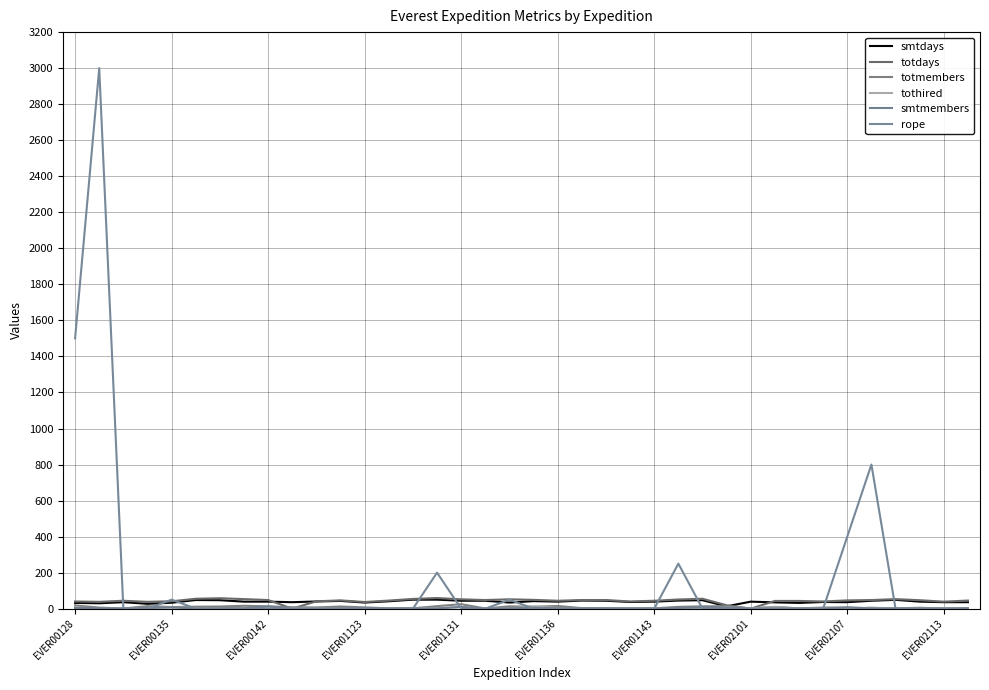

True or false: smtdays and tothired cross at least once.

False